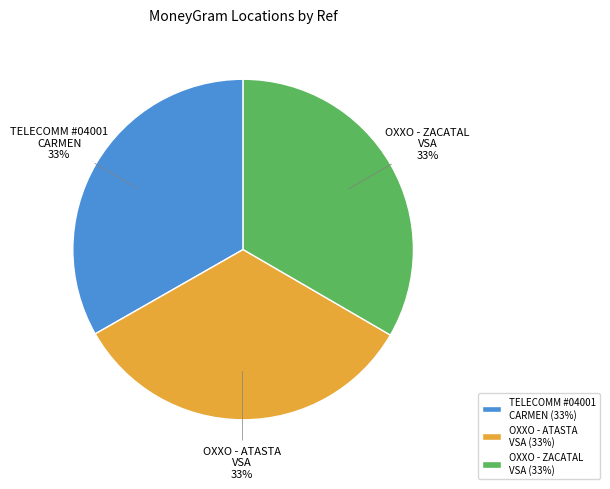

Is it true that TELECOMM #04001 CARMEN is 43% of the pie?

False